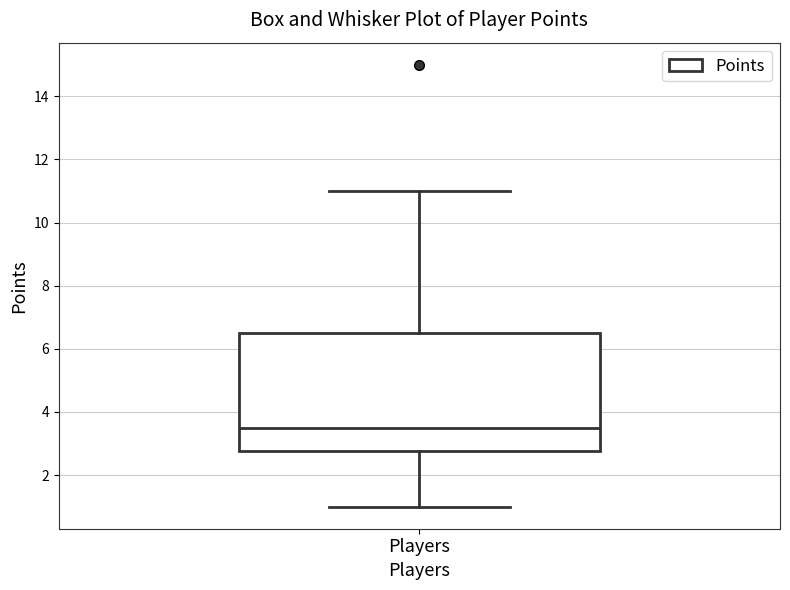

Where does the lower whisker of the box for Players end on the y-axis? The values are not printed on the chart, so give them approximately, as read against the axis.

1.0